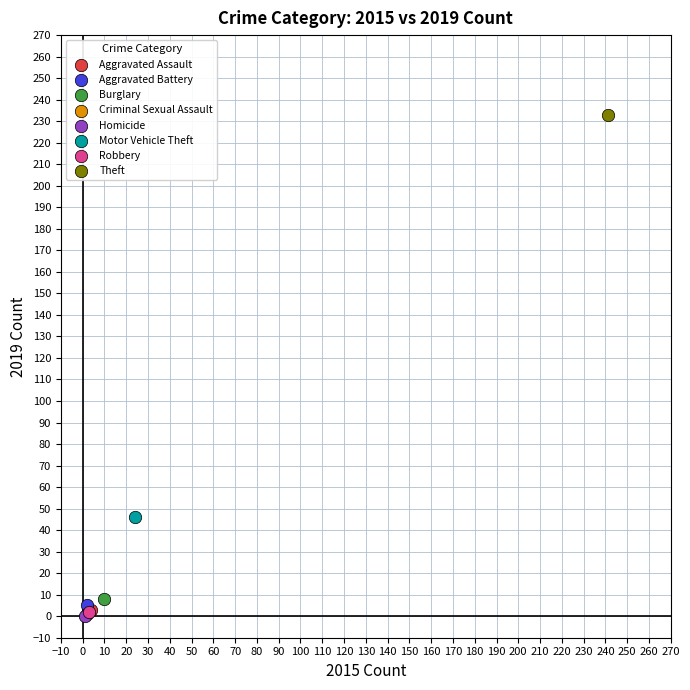

Which series reaches the maximum Y coordinate?

Theft